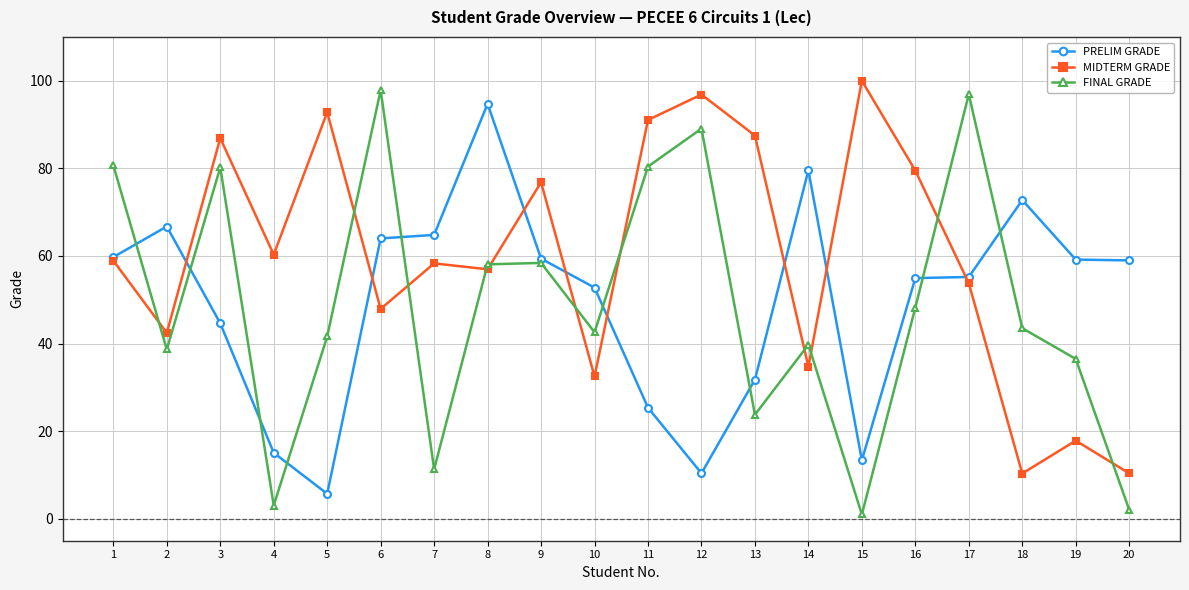

Rank the series at 9 from highest to lowest value.

MIDTERM GRADE, PRELIM GRADE, FINAL GRADE